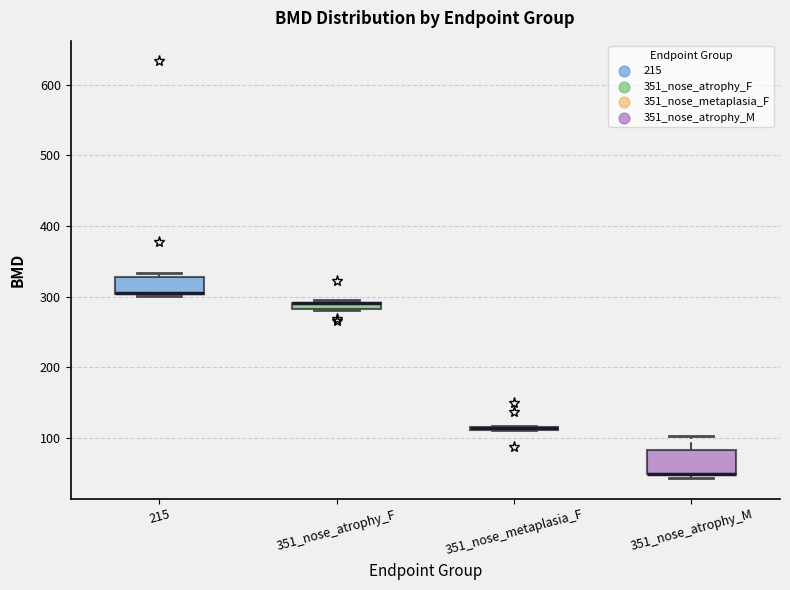

Where is the upper edge of the box for 351_nose_metaplasia_F on the y-axis? The values are not printed on the chart, so give them approximately, as read against the axis.

120